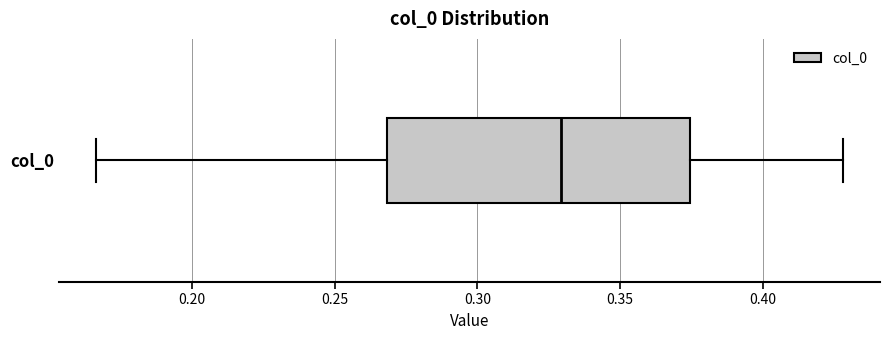

Where is the right edge of the box for col_0 on the x-axis? The values are not printed on the chart, so give them approximately, as read against the axis.

0.375